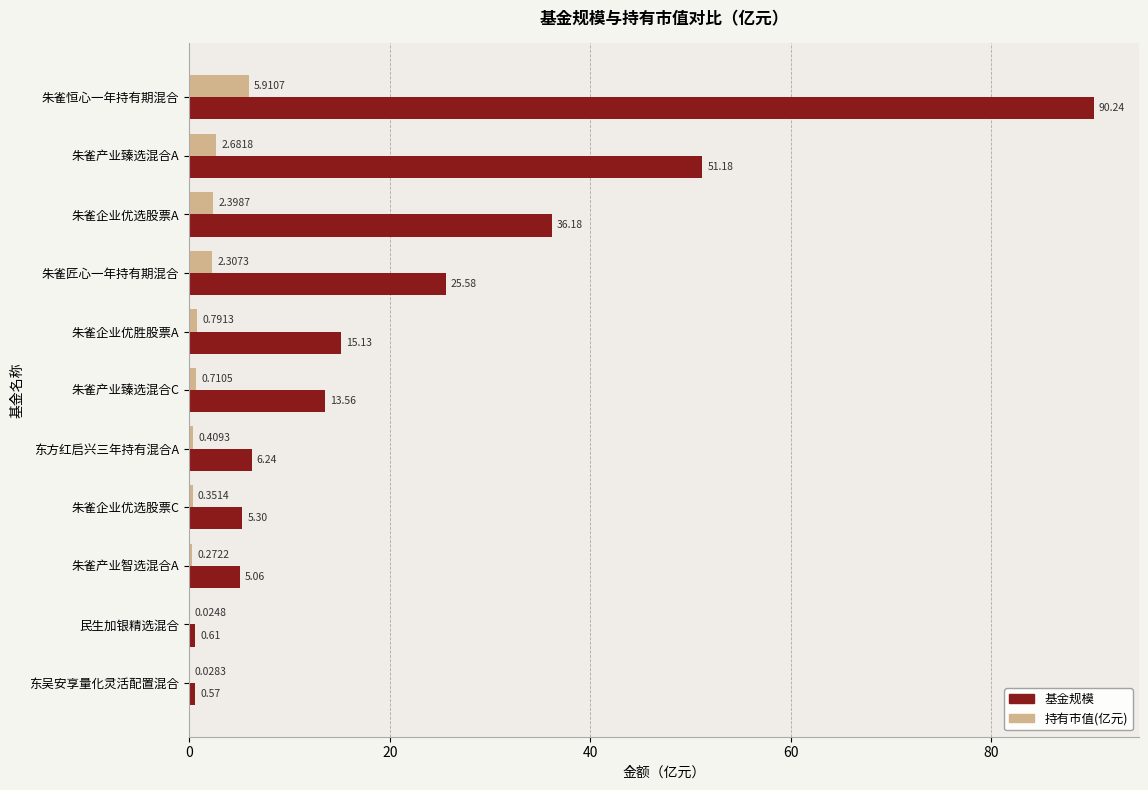

What is the sum of all 基金规模 values?

249.7